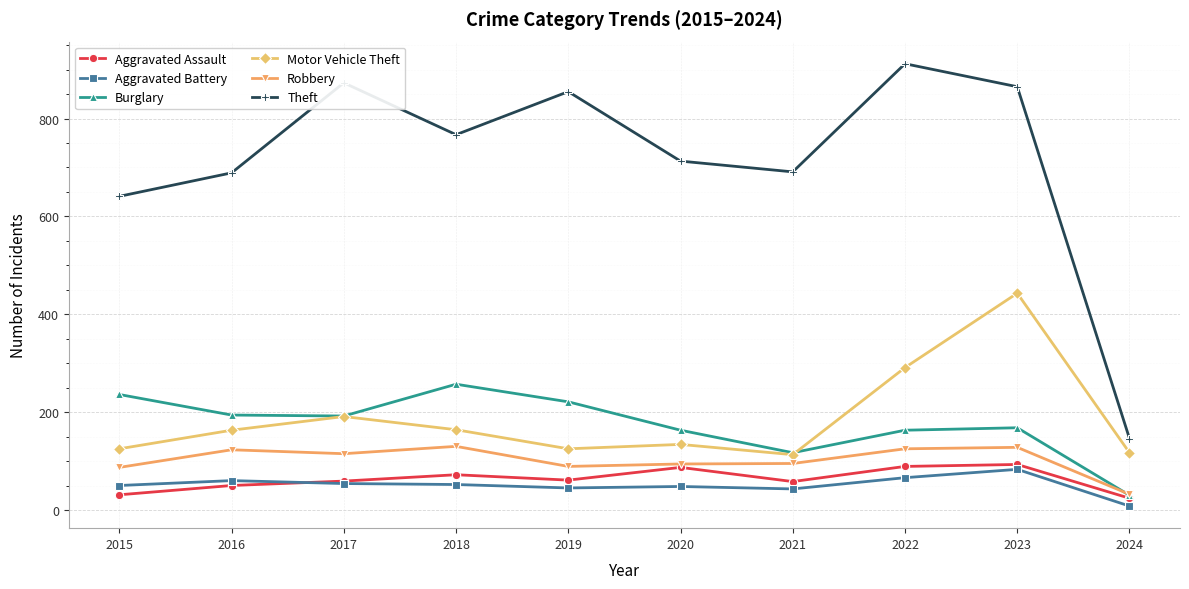

True or false: Burglary has more than 1 points higher than both neighbors.

True